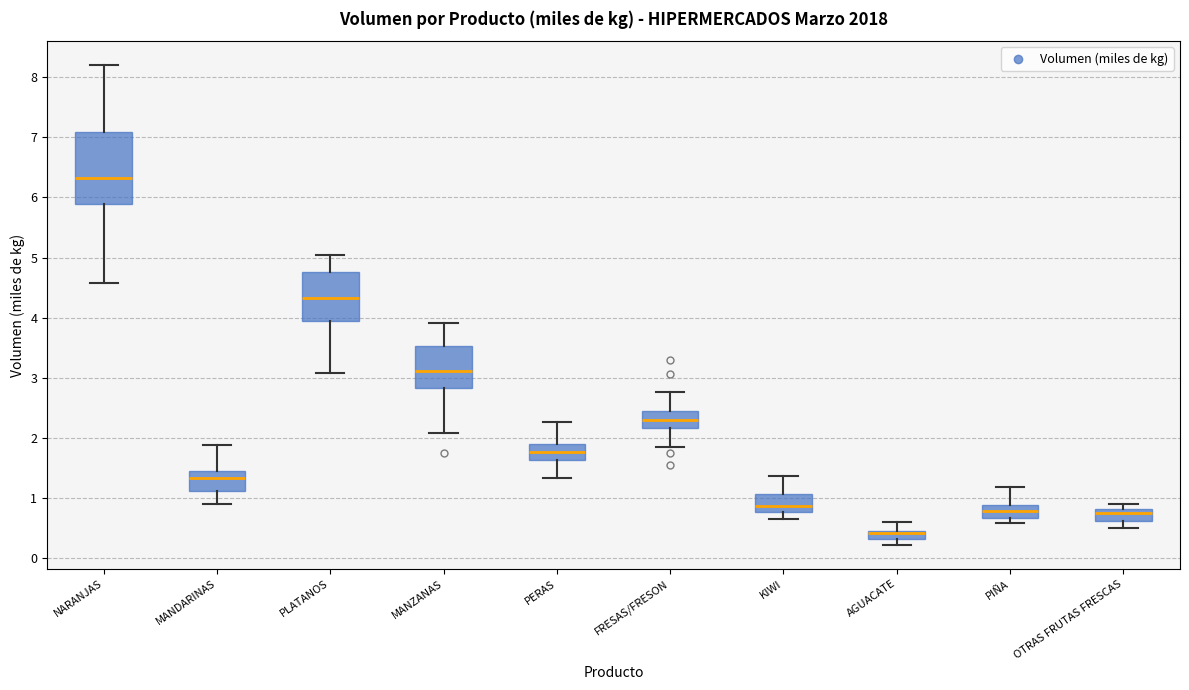

Where is the upper edge of the box for MANZANAS on the y-axis? The values are not printed on the chart, so give them approximately, as read against the axis.

3.5